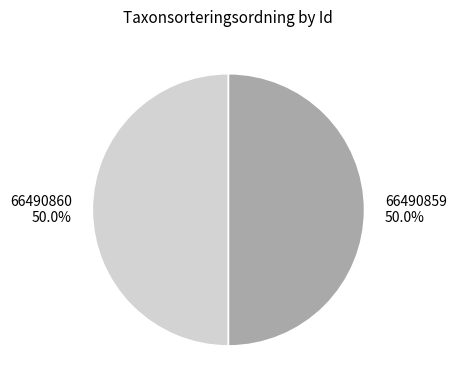

Do 66490860 and 66490859 together represent more than half of the pie?

Yes